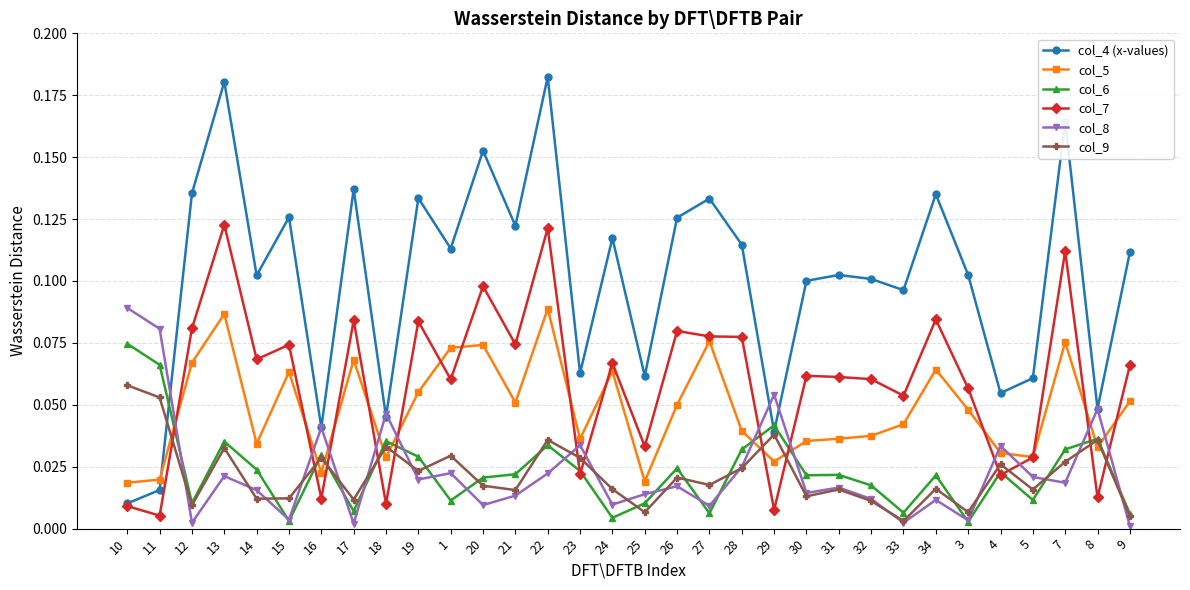

At which category does col_7 reach its first local peak?

13